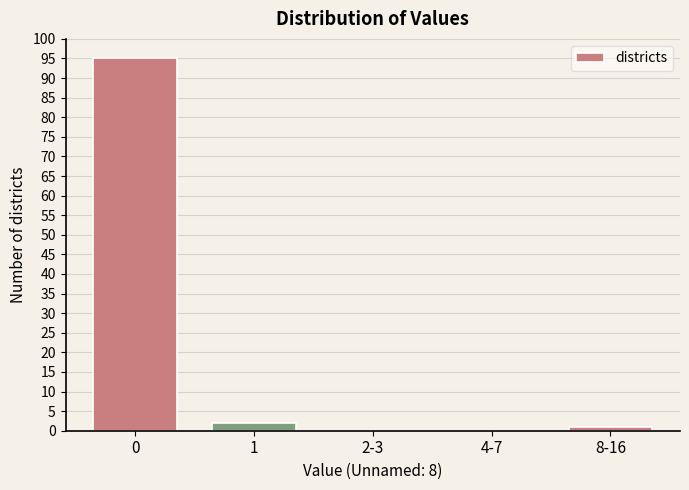

Reading left to right, transcribe all the data shown in this chart.

0=95	1=2	2-3=0	4-7=0	8-16=1